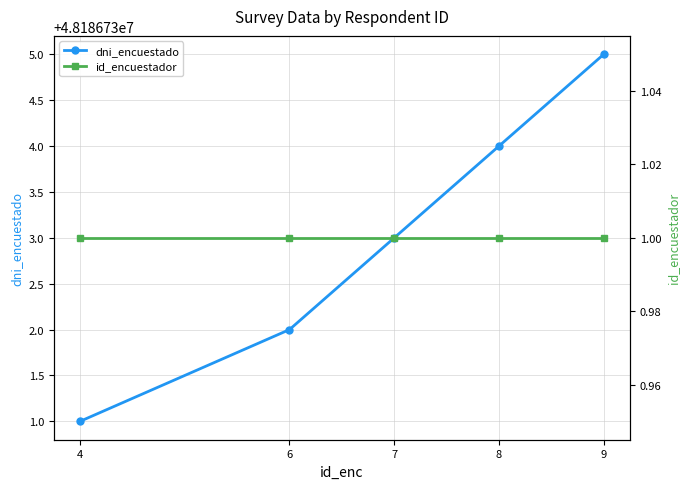

Which category has the lowest value across all series?

4